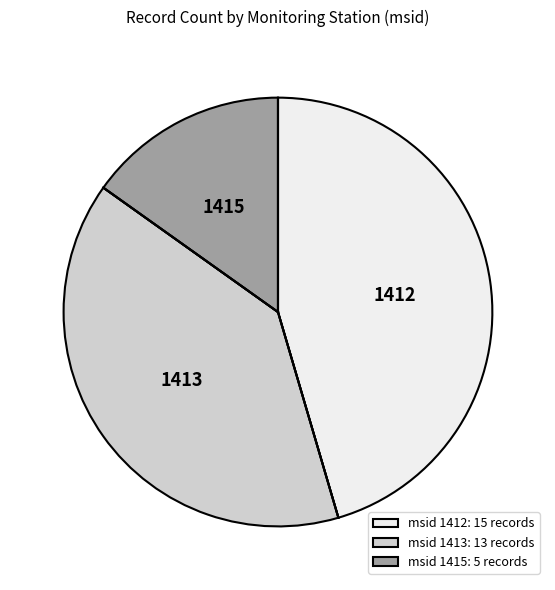

True or false: 1412 accounts for 57% of the total.

False